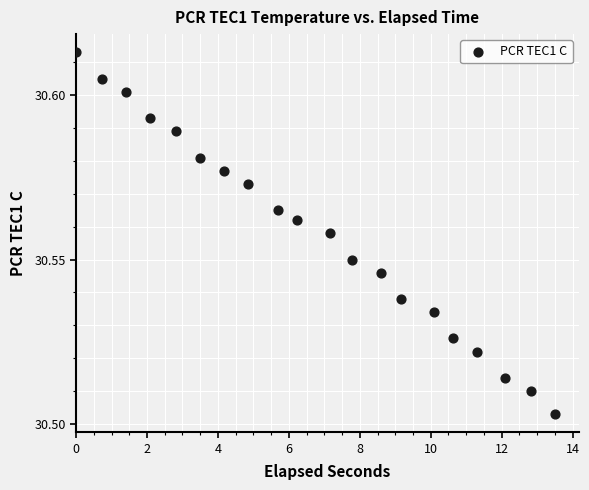

What is the range of X values (max minus min)?

13.5